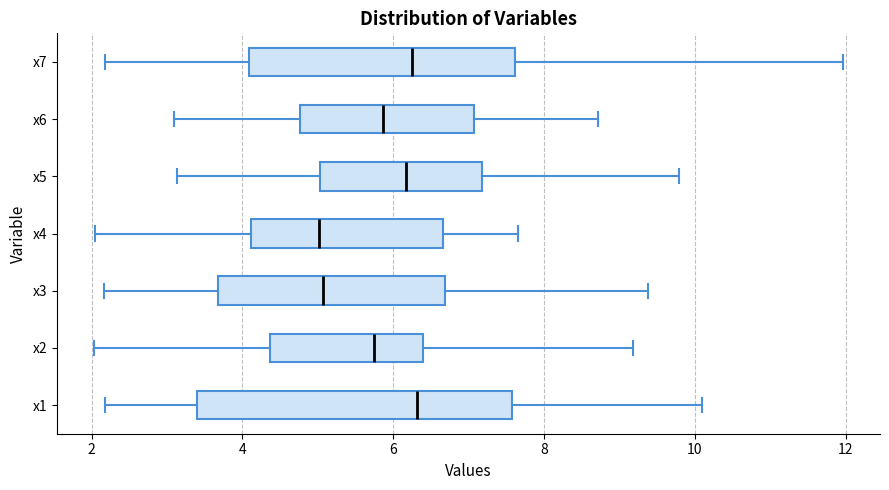

Reading bottom to top, transcribe this box plot: for each box, give where its median line is, the range the box spans, and where its two whiskers end, as read against the x-axis. The values are not printed on the chart, so give them approximately, as read against the axis.

x1: median 6.4, box 3.4 to 7.6, whiskers 2.2 to 10.0
x2: median 5.8, box 4.4 to 6.4, whiskers 2.0 to 9.2
x3: median 5.0, box 3.6 to 6.6, whiskers 2.2 to 9.4
x4: median 5.0, box 4.2 to 6.6, whiskers 2.0 to 7.6
x5: median 6.2, box 5.0 to 7.2, whiskers 3.2 to 9.8
x6: median 5.8, box 4.8 to 7.0, whiskers 3.0 to 8.8
x7: median 6.2, box 4.0 to 7.6, whiskers 2.2 to 12.0